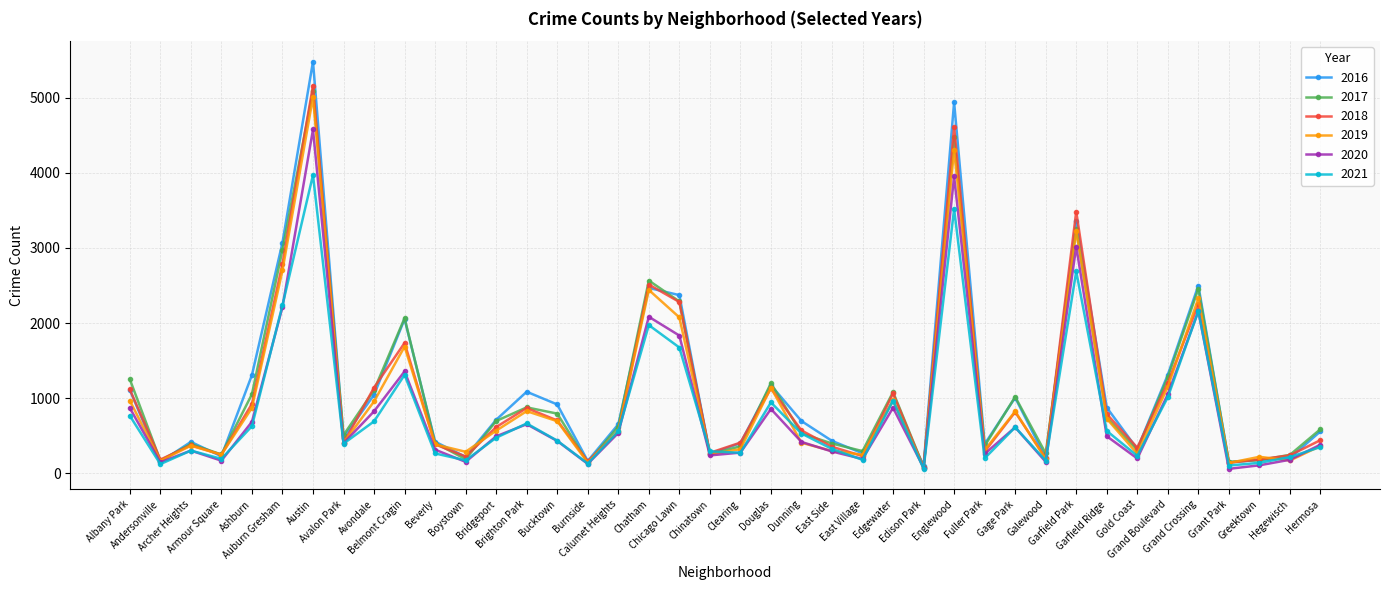

What is the difference between the 2018 values at Chicago Lawn and East Side?

1927